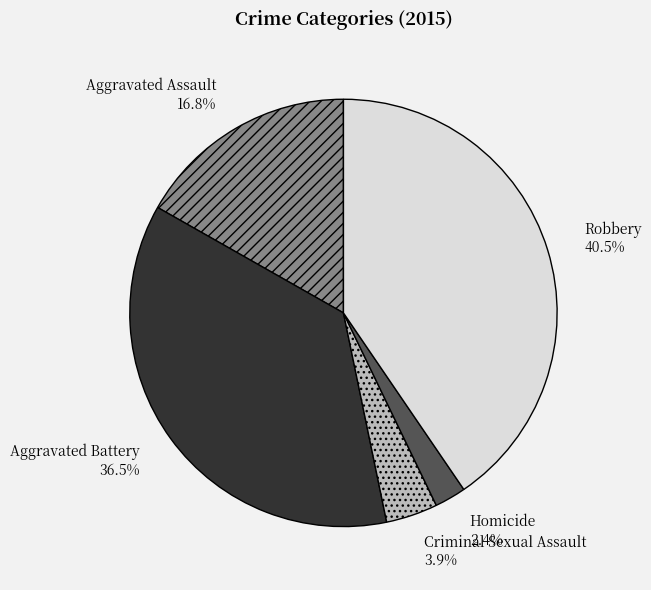

To the nearest percent, what is the combined percentage of Aggravated Battery and Robbery?

77%